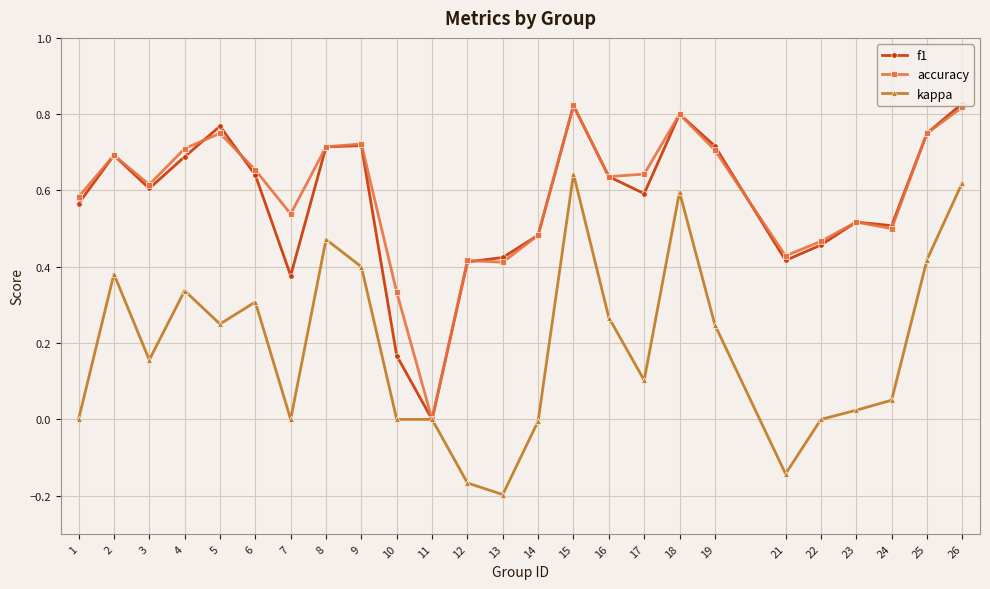

At which category does kappa reach its first local valley?

3